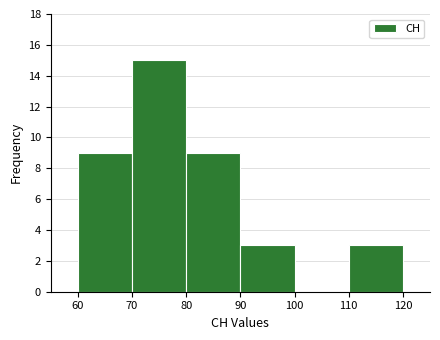

Reading left to right, transcribe this chart: for each bar, give the range it covers on the x-axis and its height. The values are not printed on the chart, so give them approximately, as read against the axis.

60 to 70: 9
70 to 80: 15
80 to 90: 9
90 to 100: 3
100 to 110: 0
110 to 120: 3